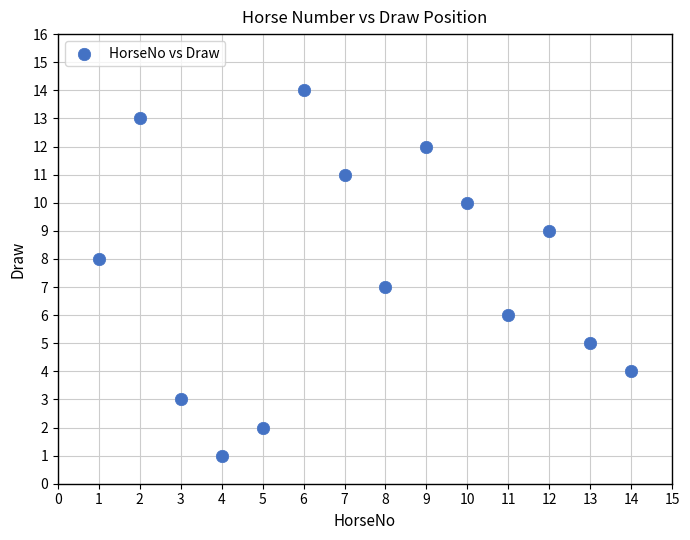

What is the range of X values (max minus min)?

13